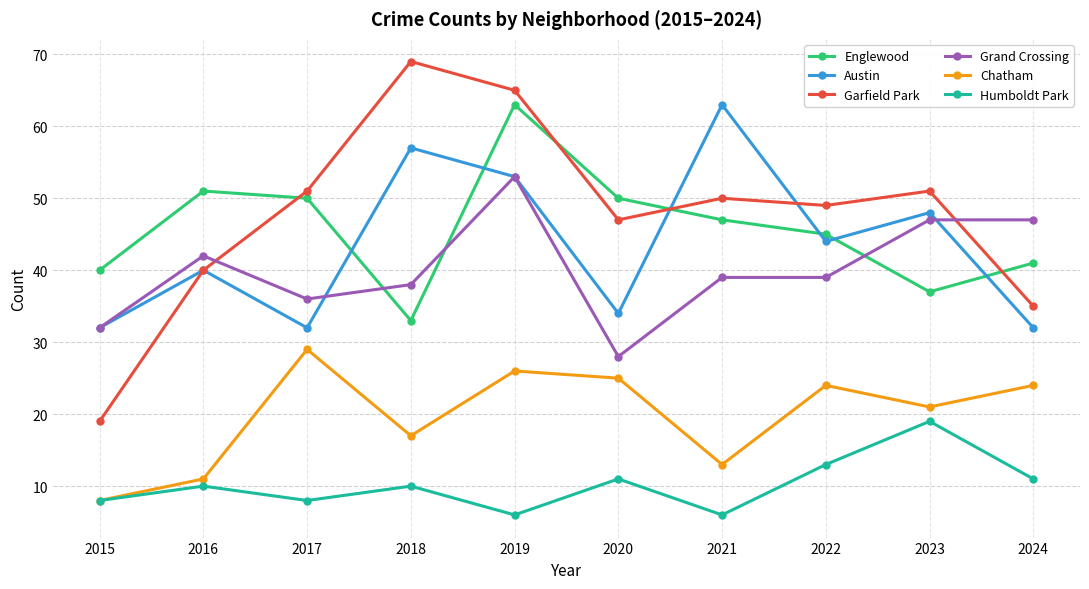

True or false: Englewood and Chatham intersect in this chart.

False